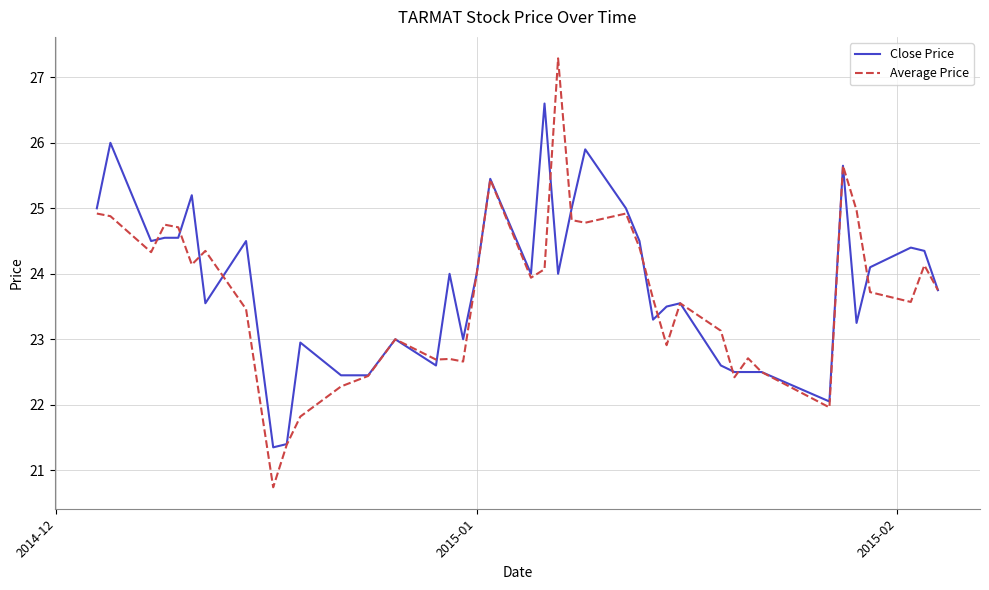

List the series in order of their peak value, lowest first.

Close Price, Average Price